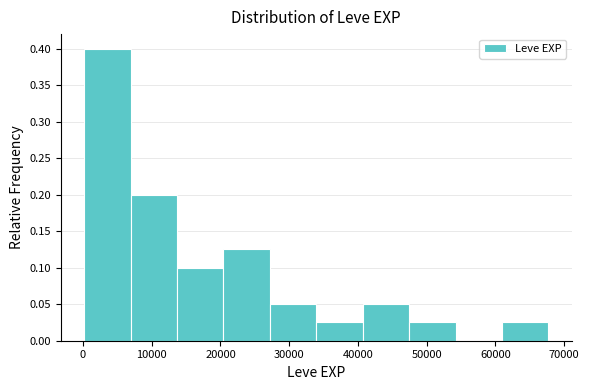

How tall is the bar that spans 34000 to 41000 on the x-axis? Neither the bar edges nor the heights are printed on the chart, so give them approximately, as read against the axes.

0.025